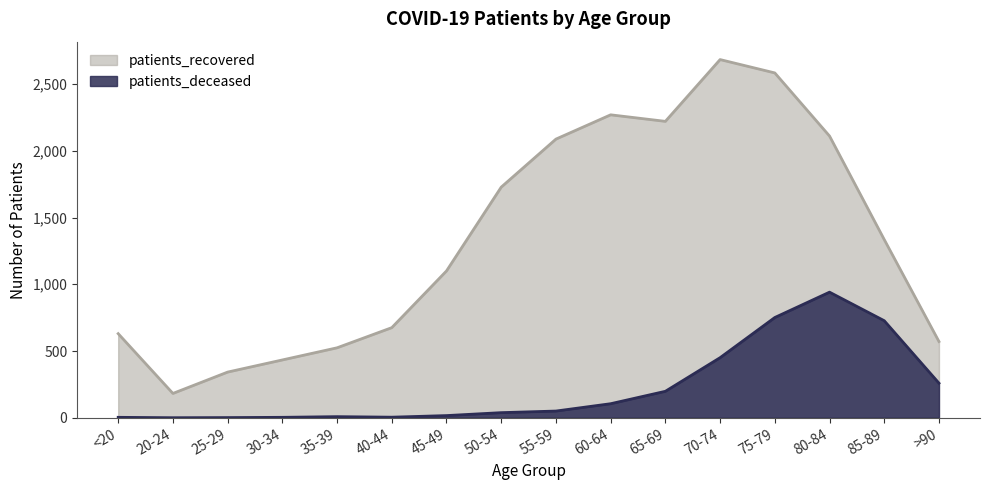

What is the minimum value for patients_recovered?

182